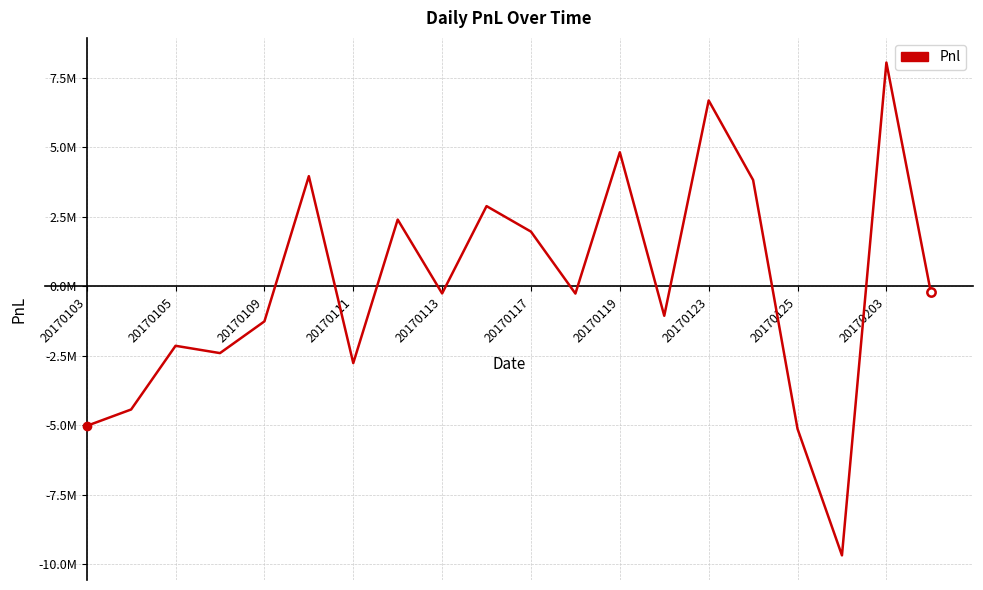

Is this an area chart (filled region under the line)?

No